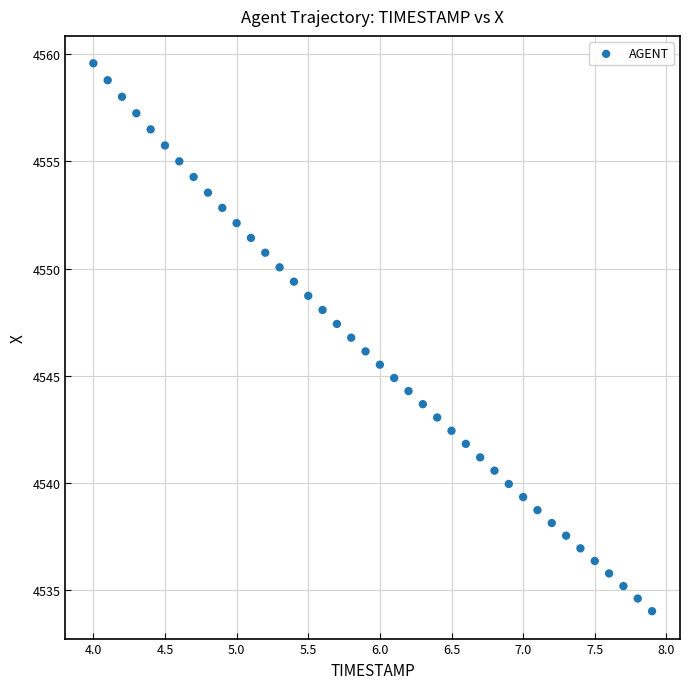

What is the range of Y values (max minus min)?

25.5